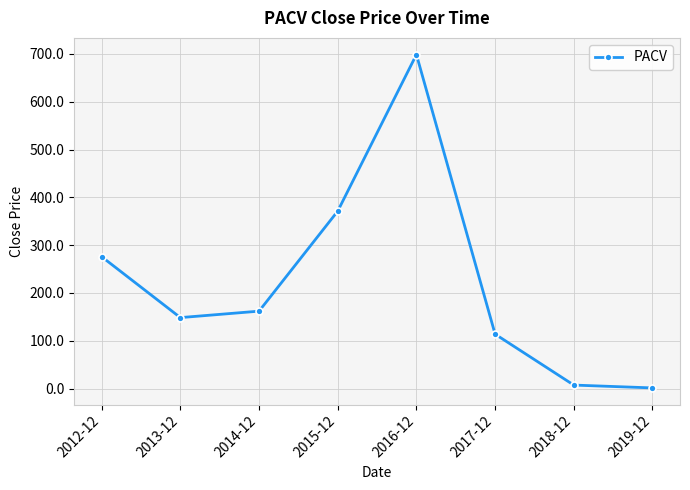

Reading left to right, list all the values displayed in this chart.

275.9	148.5	162.0	371.3	698.8	113.9	7.4	1.4